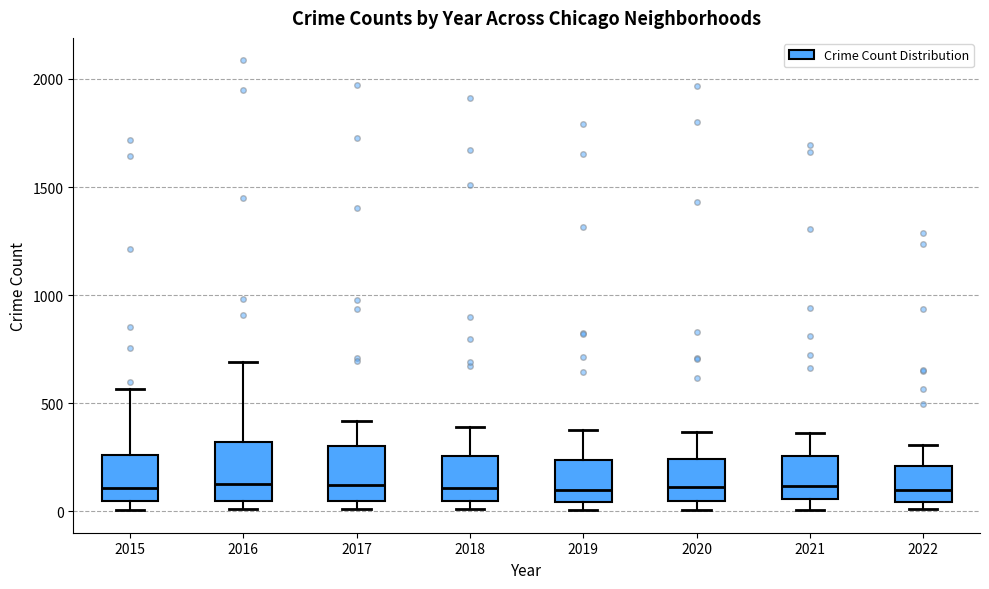

Where does the lower whisker of the box at x = 2021 end on the y-axis? The values are not printed on the chart, so give them approximately, as read against the axis.

0